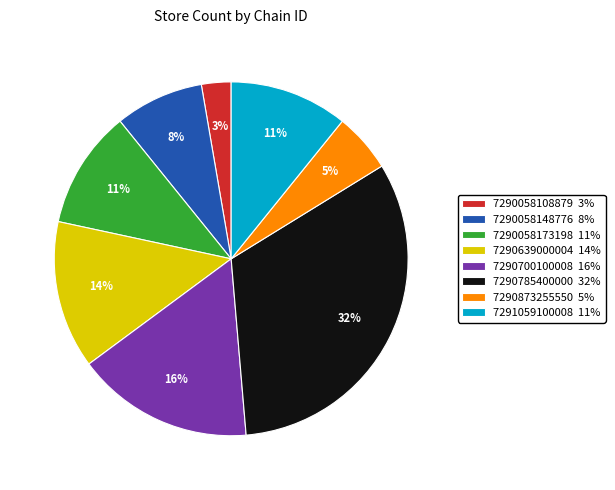

How many segments does this pie chart have?

8